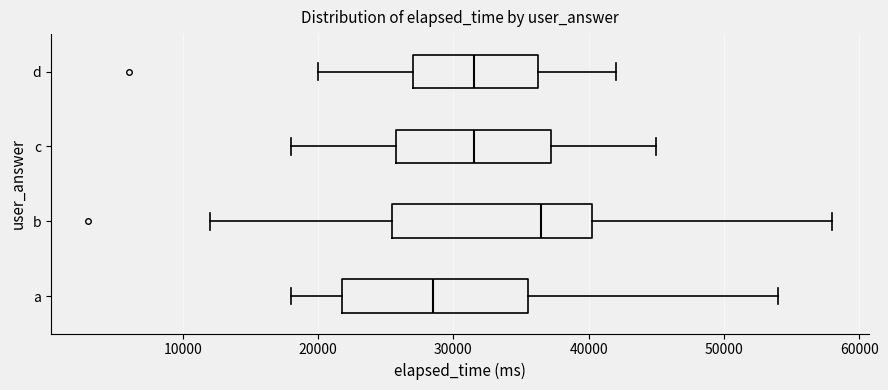

Reading bottom to top, transcribe this box plot: for each box, give where its median line is, the range the box spans, and where its two whiskers end, as read against the x-axis. The values are not printed on the chart, so give them approximately, as read against the axis.

a: median 29000, box 22000 to 36000, whiskers 18000 to 54000
b: median 37000, box 26000 to 40000, whiskers 12000 to 58000
c: median 32000, box 26000 to 37000, whiskers 18000 to 45000
d: median 32000, box 27000 to 36000, whiskers 20000 to 42000